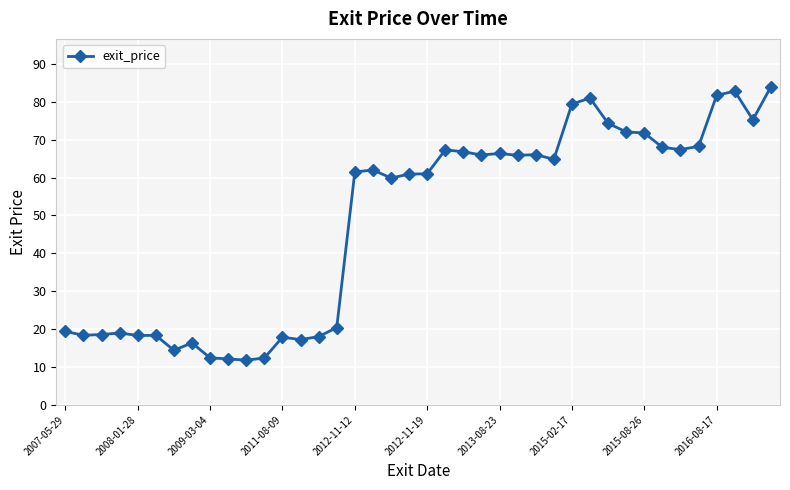

What is the value of the 7th point from the left?

14.4